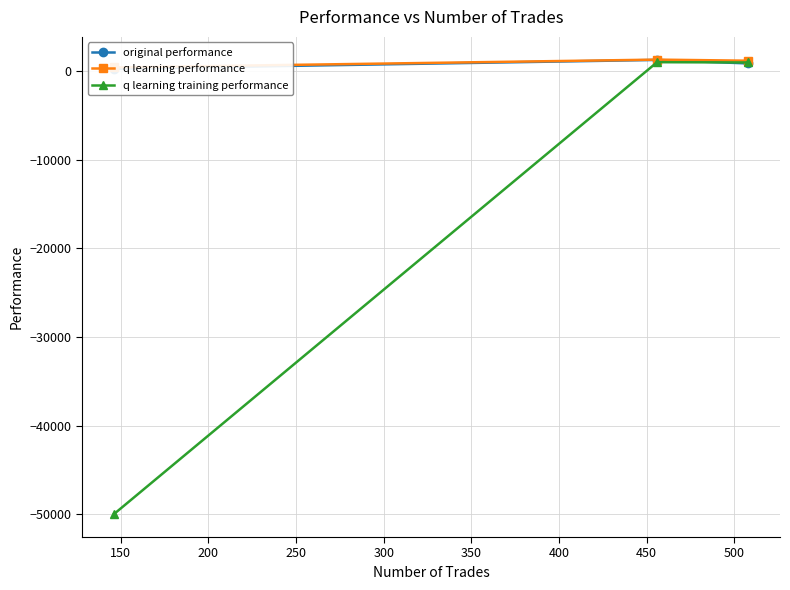

What are all the series names shown in the legend?

original performance, q learning performance, q learning training performance